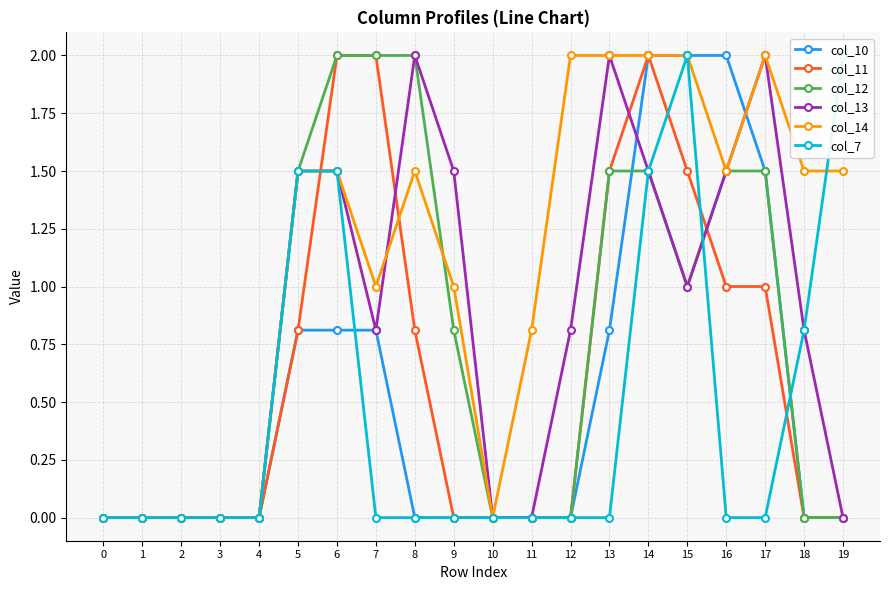

How many data points in col_10 are above 0?

8